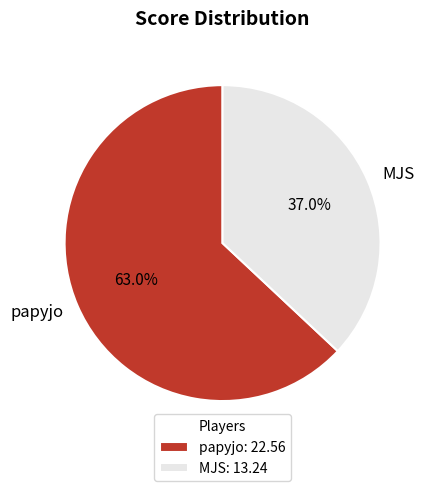

Does any single category account for the majority?

Yes